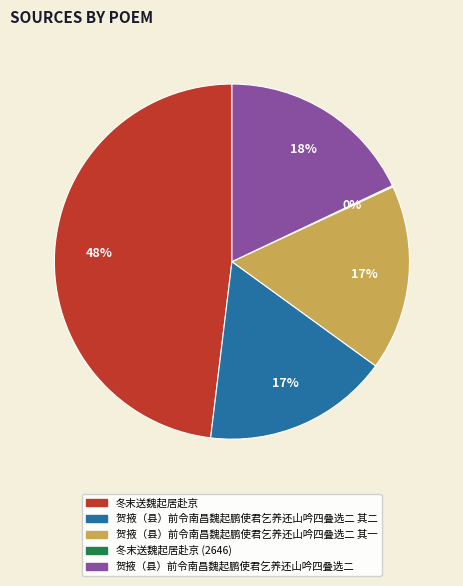

Is there a majority slice in this chart?

No